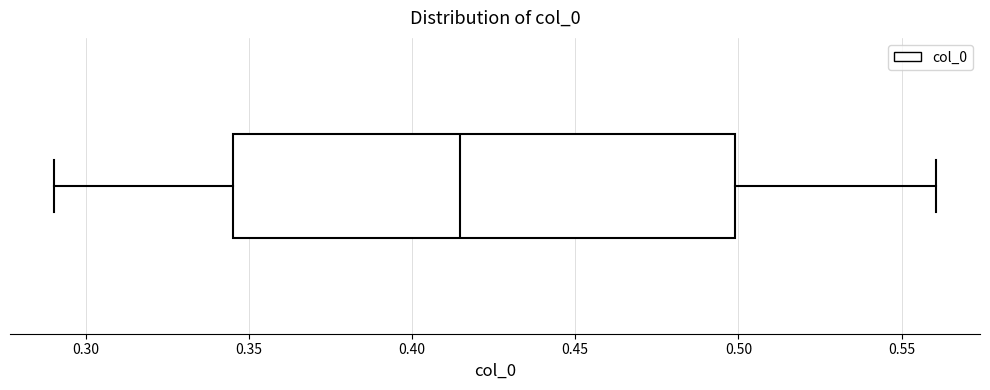

Transcribe this box plot: give where the median line is, the range the box spans, and where the two whiskers end, as read against the x-axis. The values are not printed on the chart, so give them approximately, as read against the axis.

median 0.415, box 0.345 to 0.500, whiskers 0.290 to 0.560